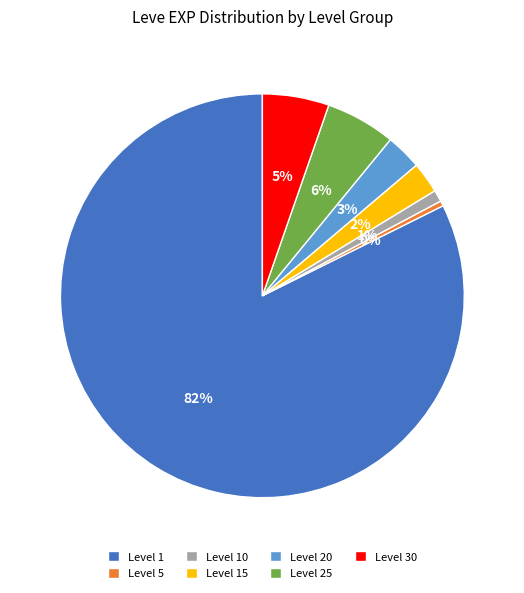

To the nearest percent, what portion does Level 25 represent?

6%